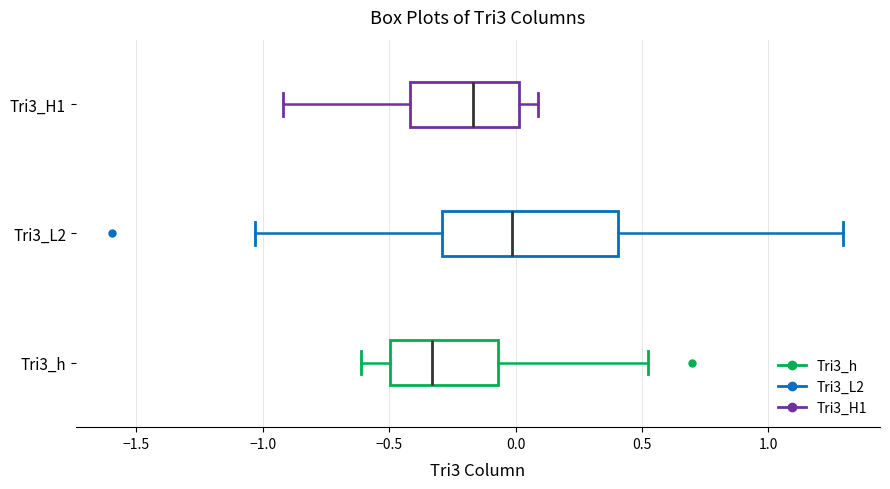

Reading bottom to top, transcribe this box plot: for each box, give where its median line is, the range the box spans, and where its two whiskers end, as read against the x-axis. The values are not printed on the chart, so give them approximately, as read against the axis.

Tri3_h: median -0.35, box -0.50 to -0.05, whiskers -0.60 to 0.50
Tri3_L2: median 0.00, box -0.30 to 0.40, whiskers -1.05 to 1.30
Tri3_H1: median -0.15, box -0.40 to 0.00, whiskers -0.90 to 0.10